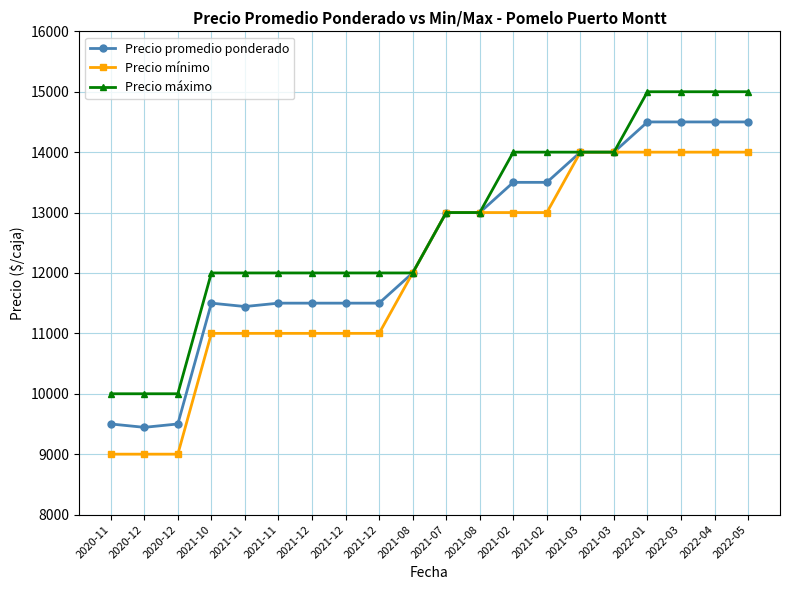

Count the number of categories in the chart.

20